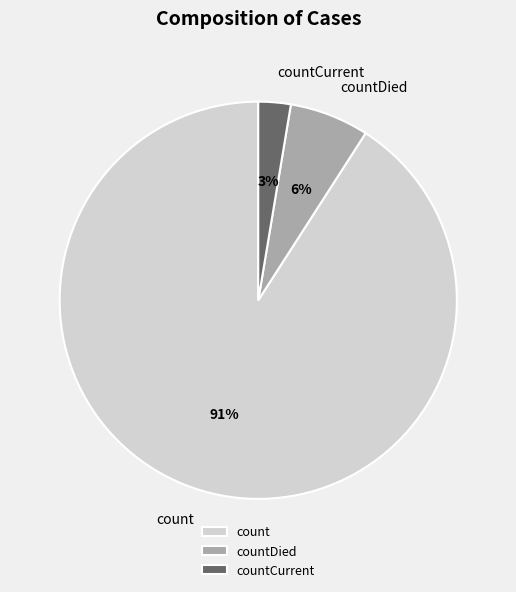

Do countDied and countCurrent together represent more than half of the pie?

No